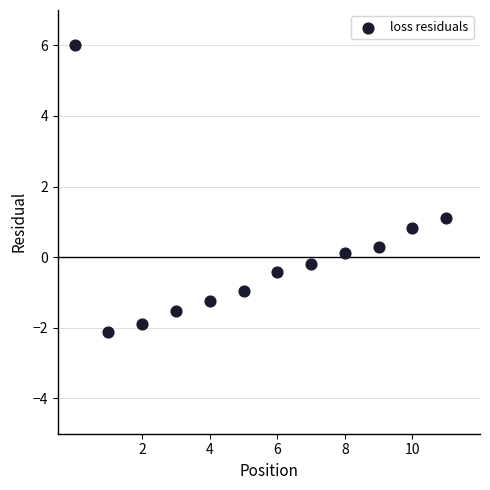

What is the range of Y values (max minus min)?

8.1